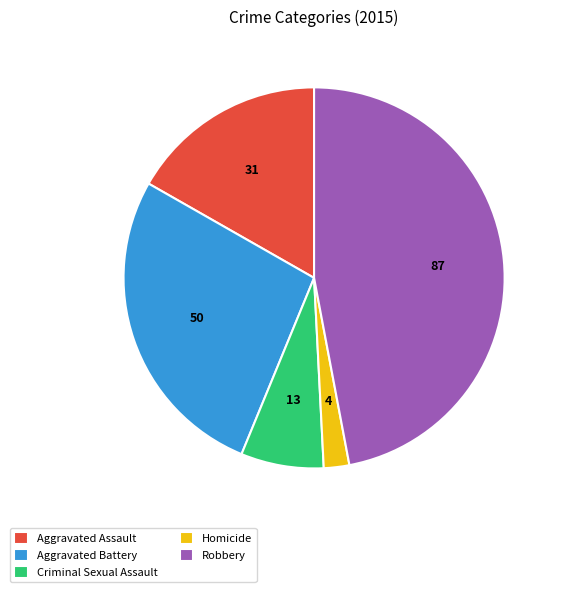

Is there any slice that represents more than half of the pie?

No